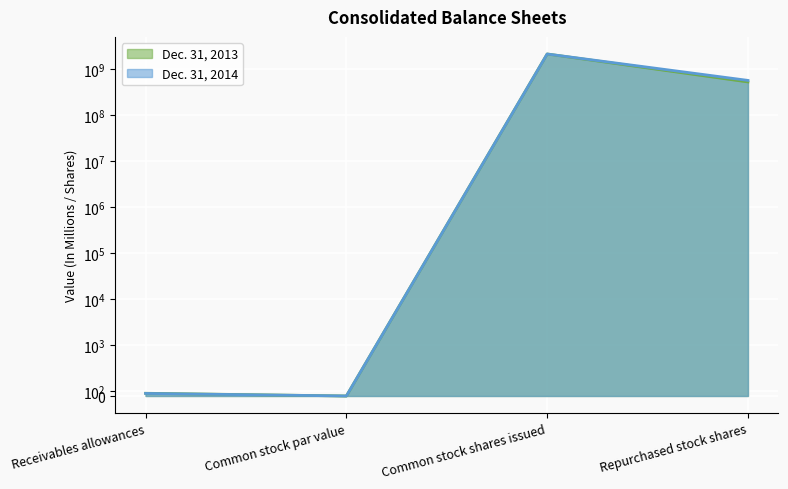

Which category has the highest value in the Dec. 31, 2013 series?

Common stock shares issued